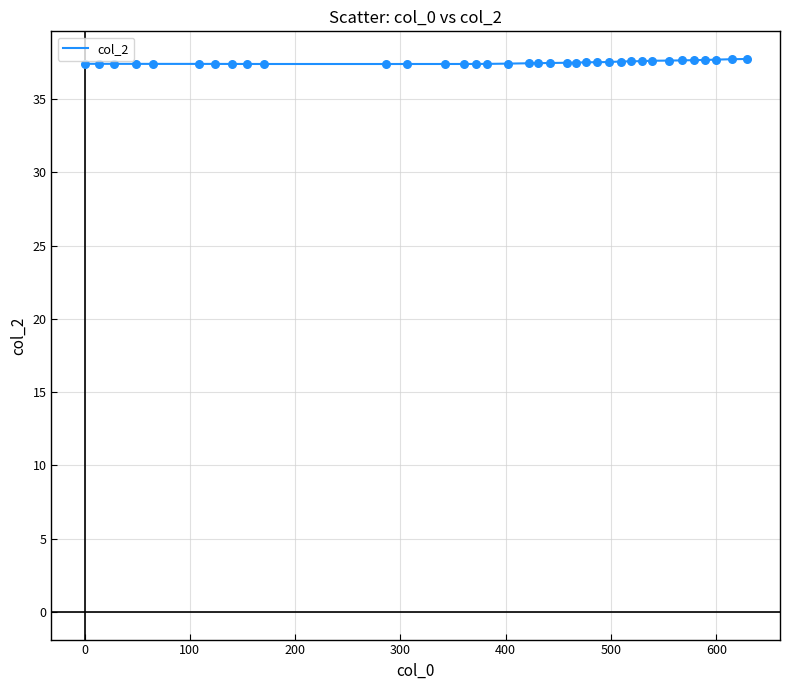

What is the smallest value displayed?

37.4